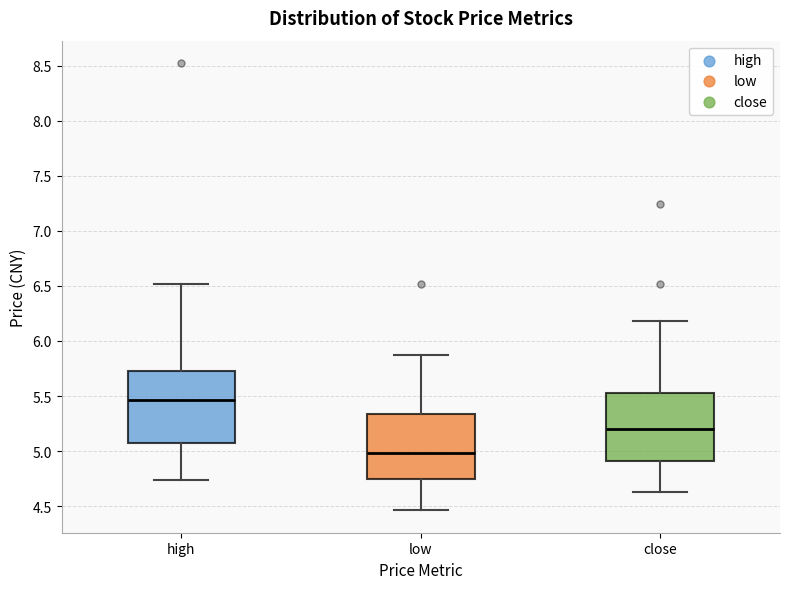

Reading left to right, read every box against the y-axis: the position of its median line, the range the box covers, and the ends of its whiskers. The values are not printed on the chart, so give them approximately, as read against the axis.

high: median 5.45, box 5.05 to 5.75, whiskers 4.75 to 6.50
low: median 5.00, box 4.75 to 5.35, whiskers 4.45 to 5.85
close: median 5.20, box 4.90 to 5.50, whiskers 4.65 to 6.20